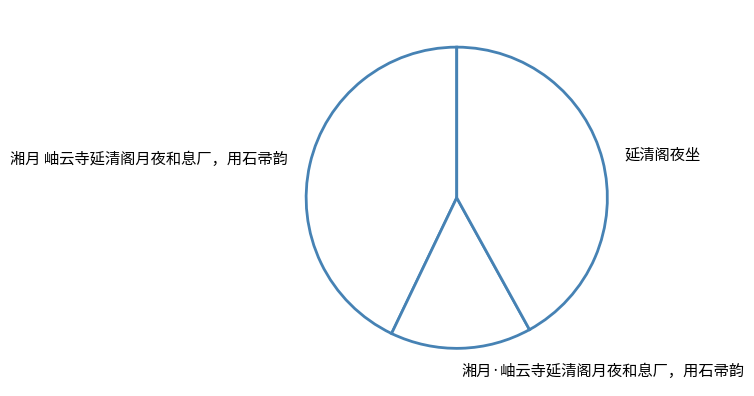

Is the sum of 延清阁夜坐 and 湘月 岫云寺延清阁月夜和息厂，用石帚韵 greater than half?

Yes